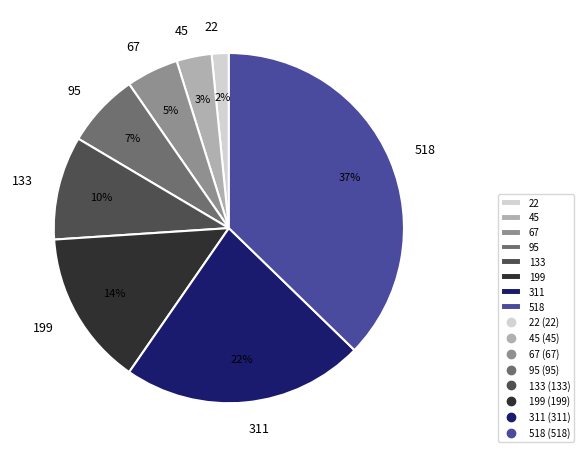

Is 518 the majority of the pie?

No